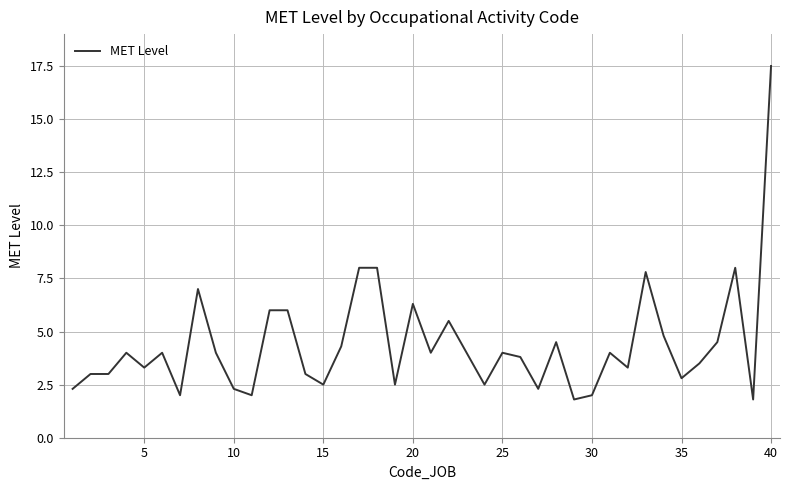

What is the greatest value displayed?

17.5